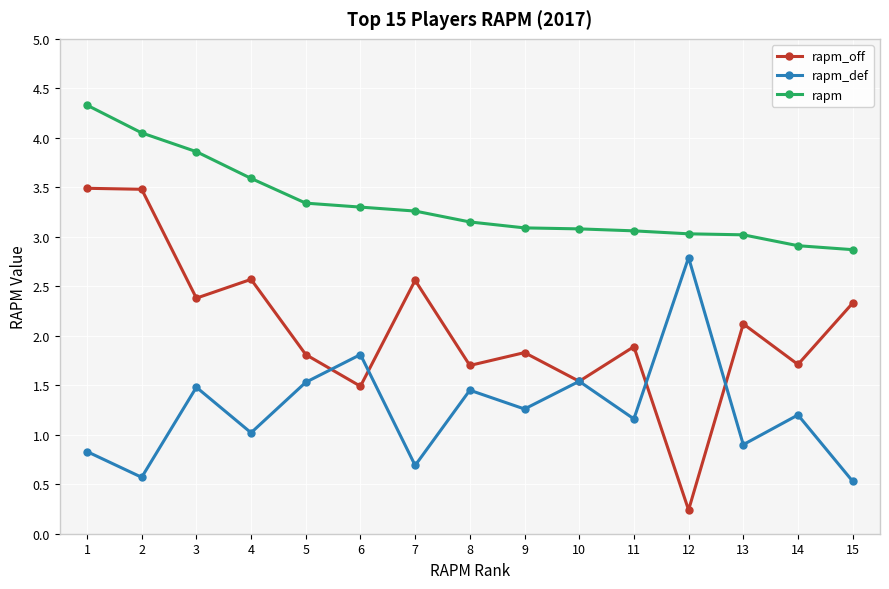

How many data points in rapm_off are above 1?

14